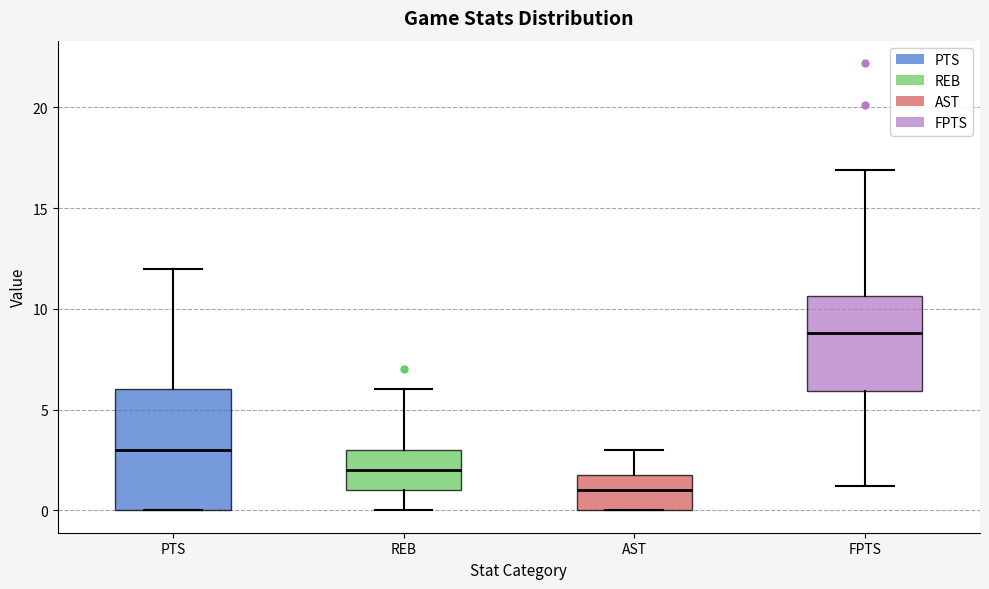

Reading left to right, transcribe this box plot: for each box, give where its median line is, the range the box spans, and where its two whiskers end, as read against the y-axis. The values are not printed on the chart, so give them approximately, as read against the axis.

PTS: median 3.0, box 0.0 to 6.0, whiskers 0.0 to 12.0
REB: median 2.0, box 1.0 to 3.0, whiskers 0.0 to 6.0
AST: median 1.0, box 0.0 to 2.0, whiskers 0.0 to 3.0
FPTS: median 9.0, box 6.0 to 10.5, whiskers 1.0 to 17.0